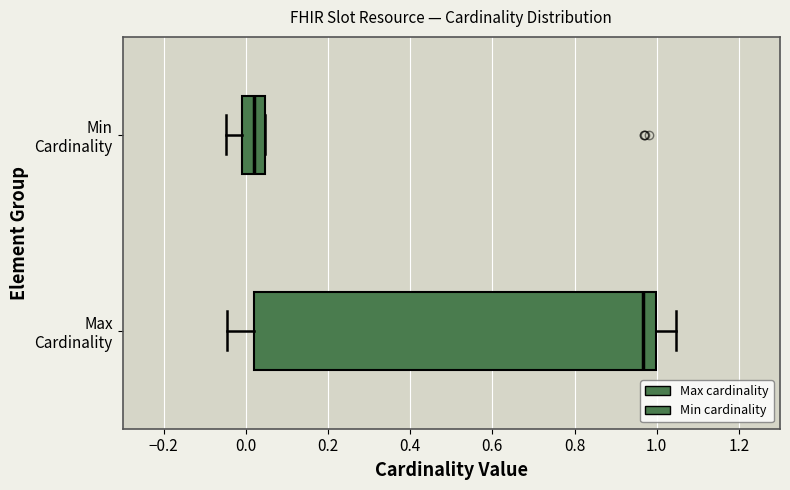

Which box has the furthest to the left median line?

Min Cardinality